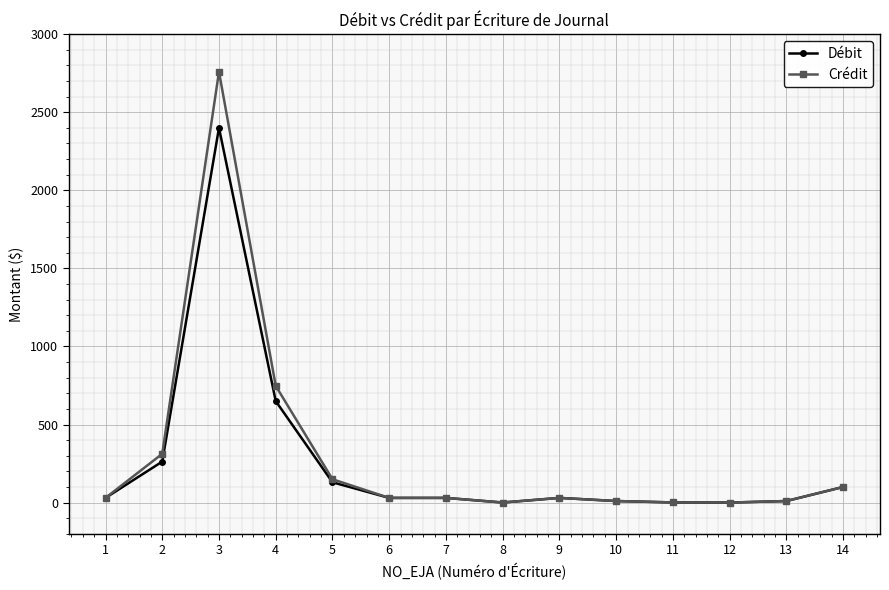

At which label is Crédit closest to 1379?

4